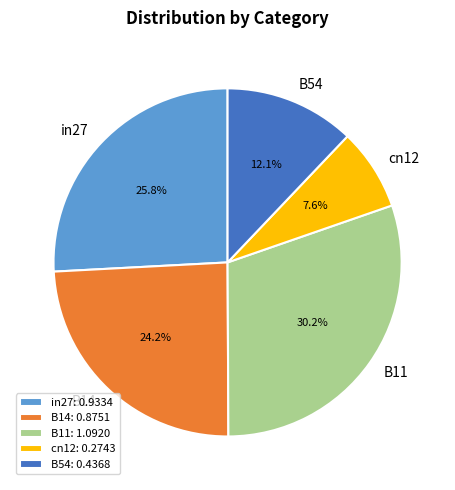

What percentage is NOT represented by B11?

69.8%